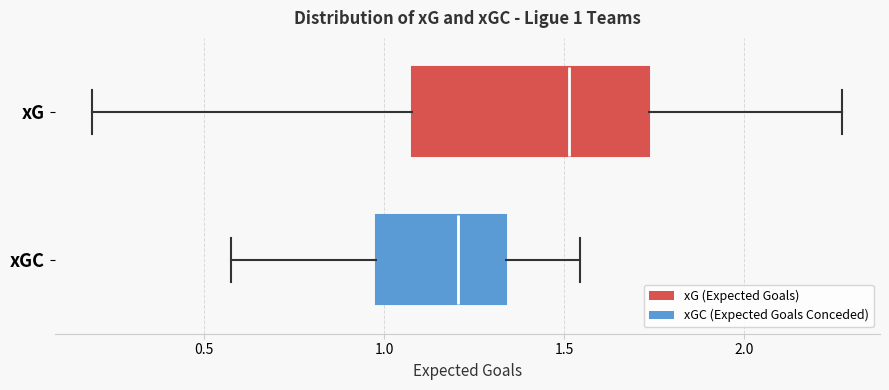

Which box has the furthest to the right median line?

xG